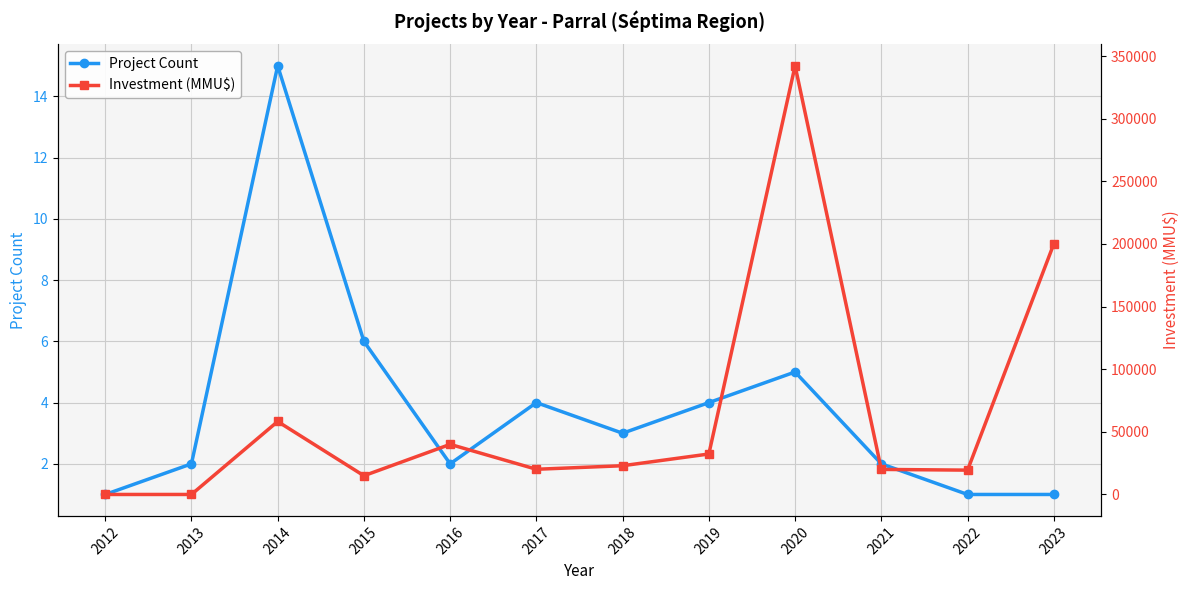

How many positive values does the Investment (MMU$) series have?

10